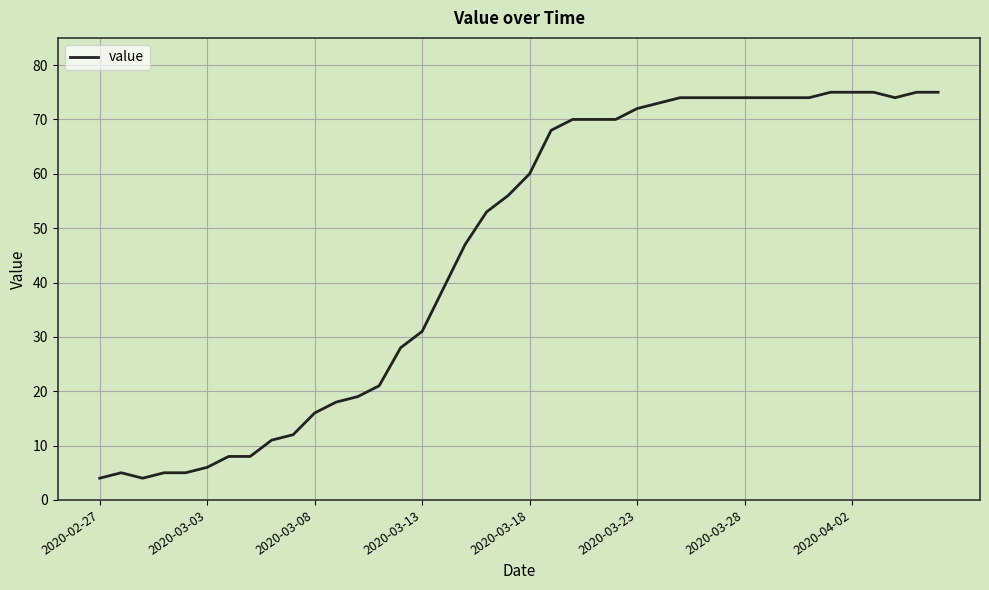

What is the smallest value displayed?

4